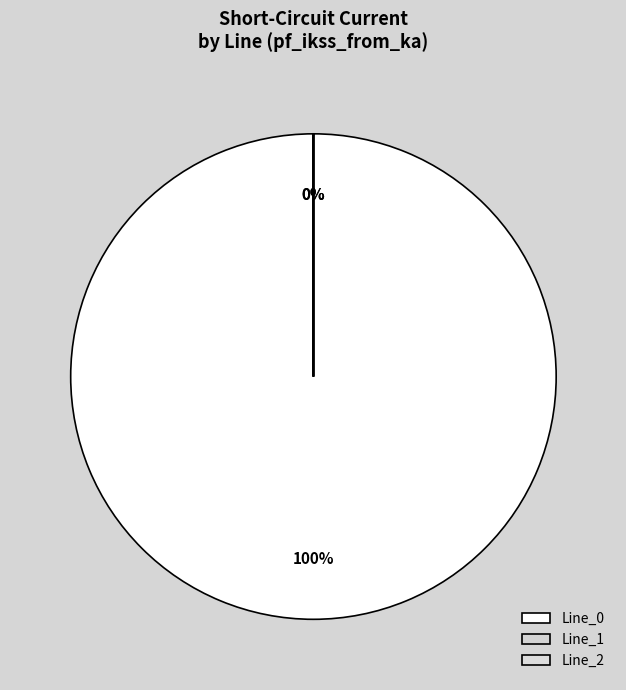

To the nearest percent, what is the difference between the Line_0 and Line_1 slice percentages?

100%